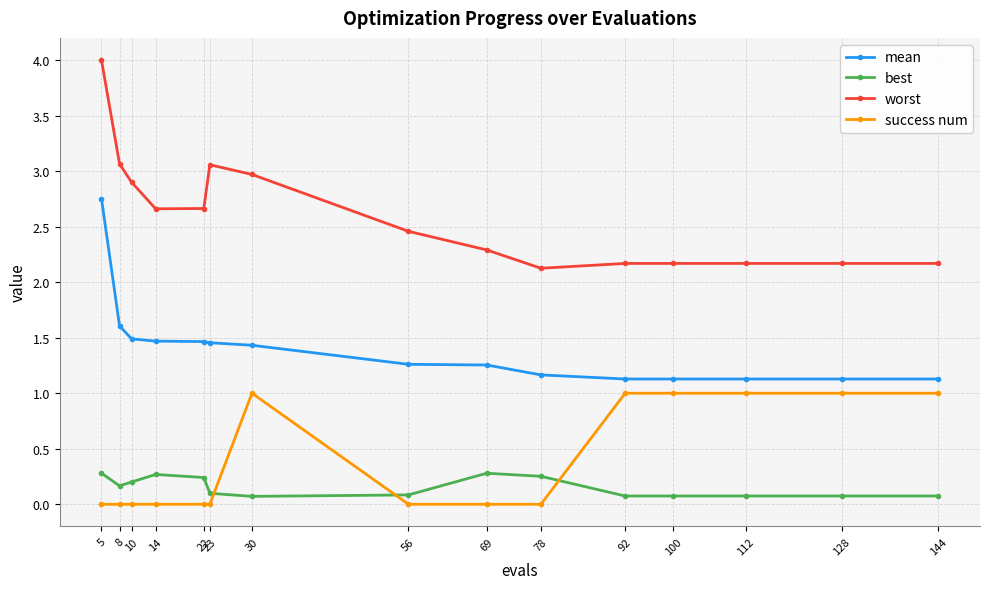

What are all the series names shown in the legend?

mean, best, worst, success num